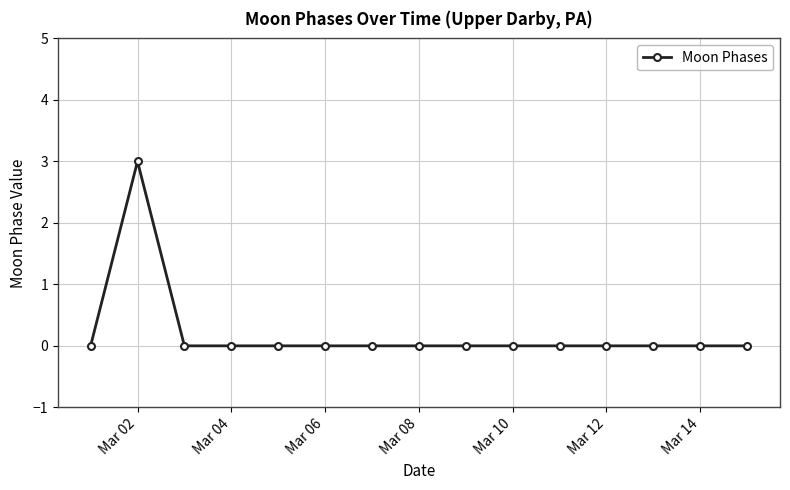

What is the greatest value displayed?

3